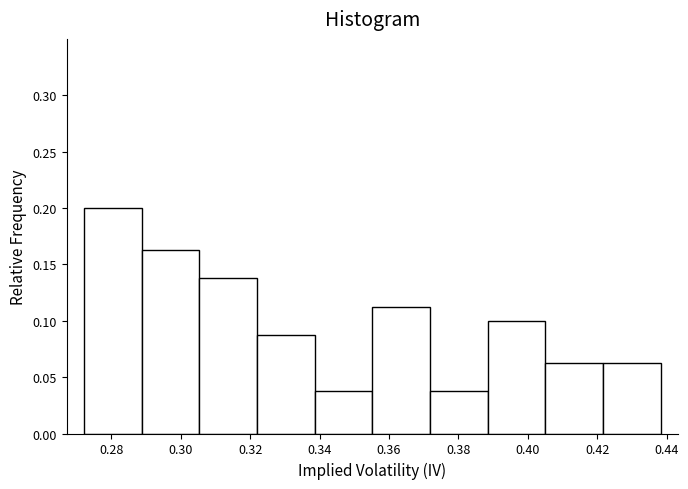

Reading left to right, list every bar in this chart as the range it spans on the x-axis followed by its height. Neither the bar edges nor the heights are printed on the chart, so give them approximately, as read against the axes.

0.272 to 0.288: 0.200
0.288 to 0.306: 0.165
0.306 to 0.322: 0.140
0.322 to 0.338: 0.090
0.338 to 0.356: 0.040
0.356 to 0.372: 0.115
0.372 to 0.388: 0.040
0.388 to 0.406: 0.100
0.406 to 0.422: 0.065
0.422 to 0.438: 0.065